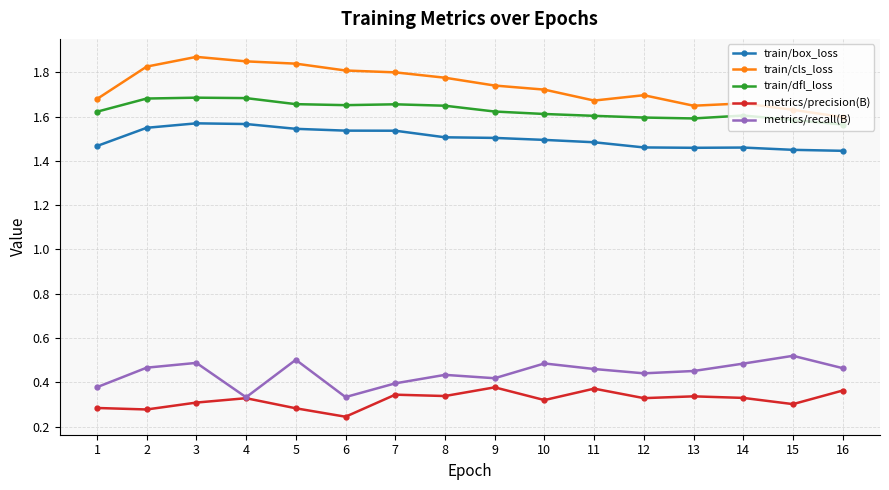

True or false: metrics/recall(B) and train/cls_loss intersect in this chart.

False